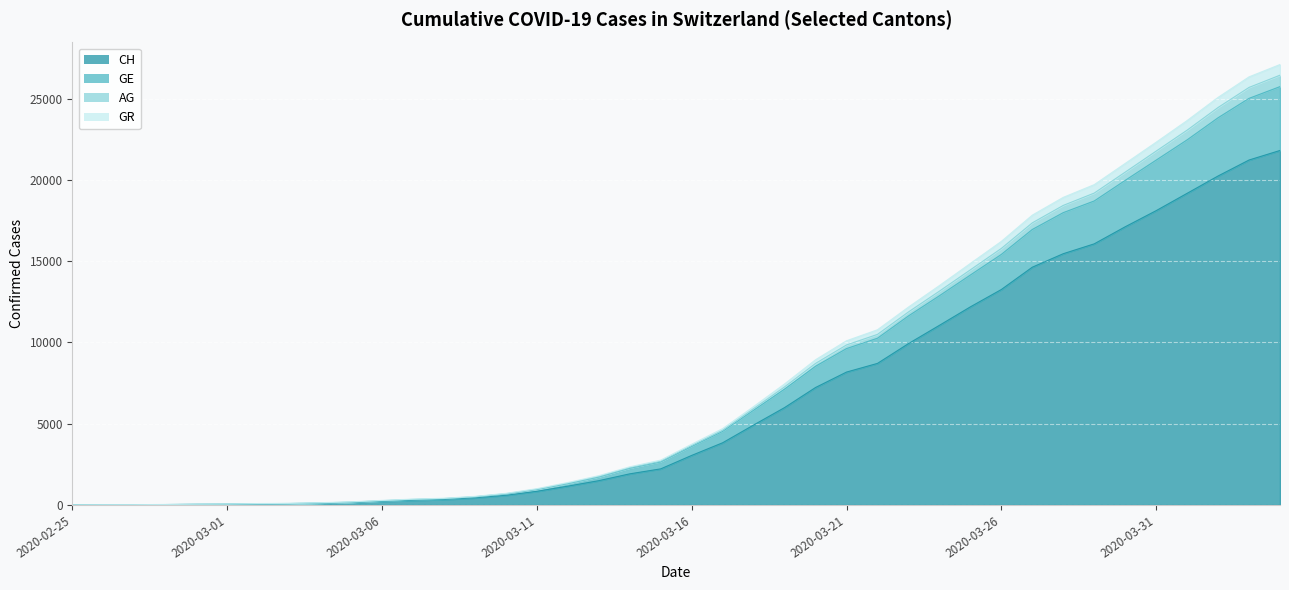

True or false: GE has more than 2 interior local peaks.

False